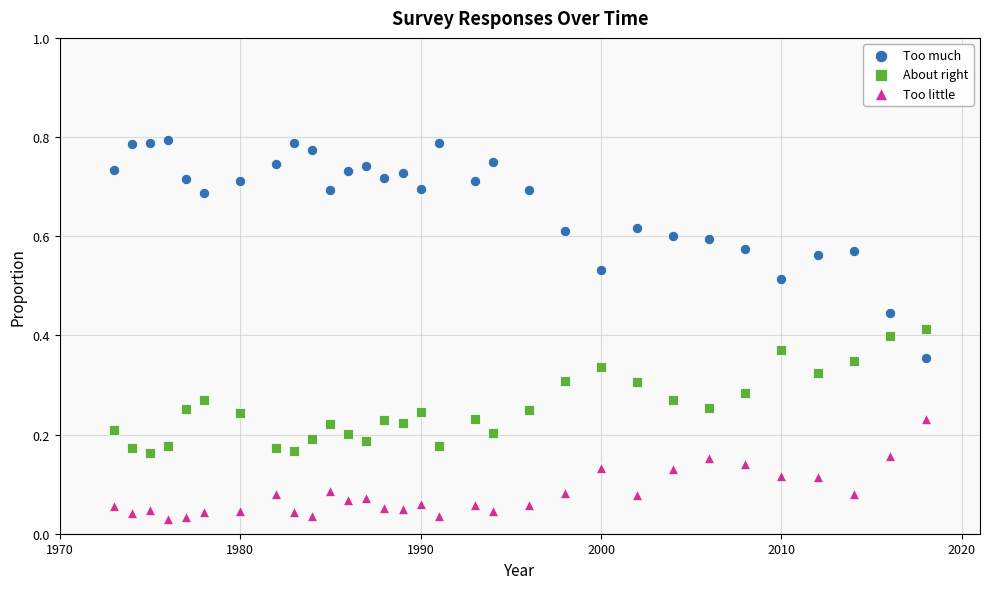

Which series contains the lowest Y value?

Too little